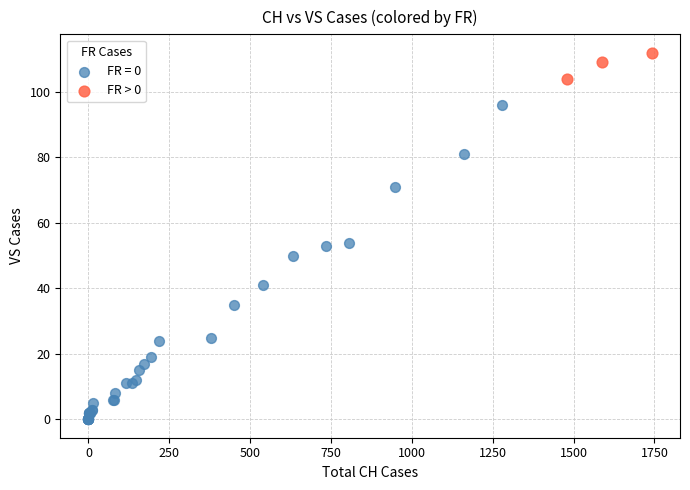

Which series has the largest Y range (max minus min)?

FR = 0